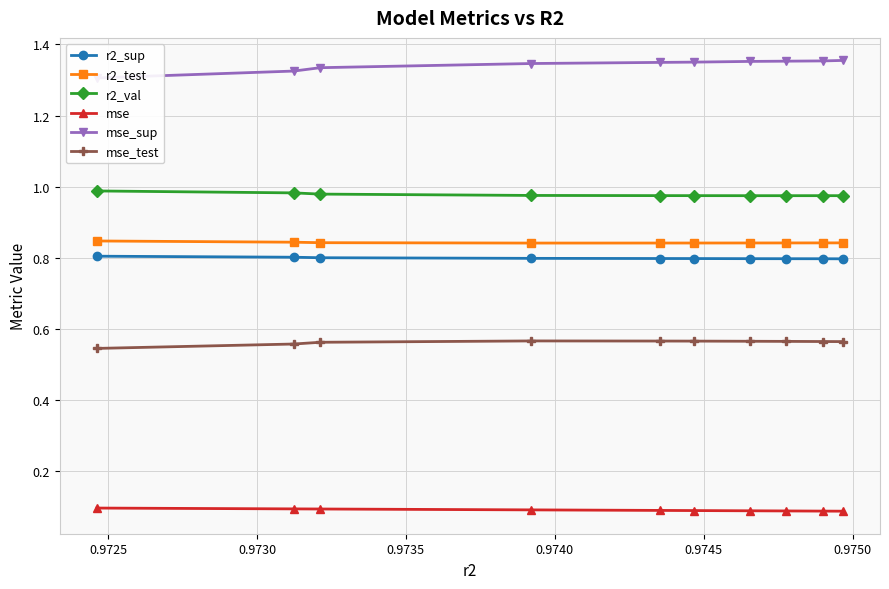

How many distinct data groups are displayed?

6